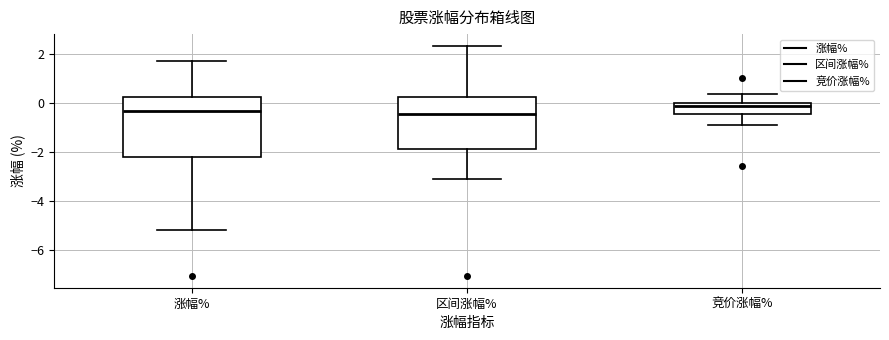

Comparing the boxes themselves (not the whiskers), which one is the tallest?

涨幅%